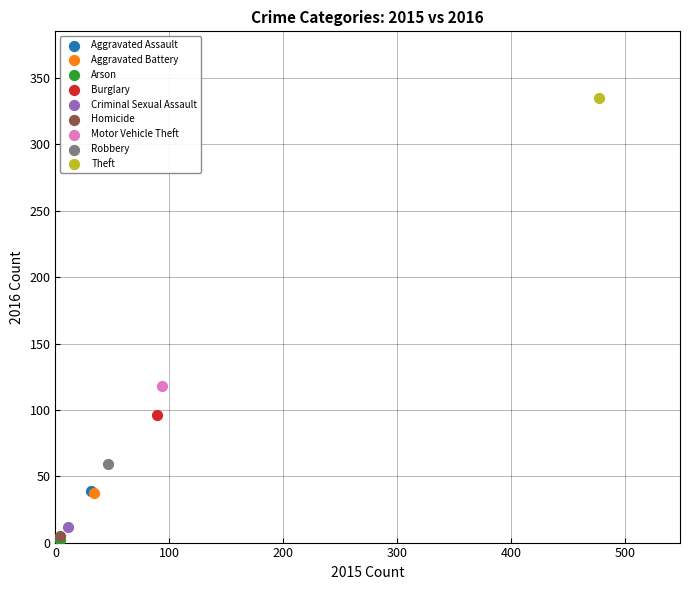

What are all the series names shown in the legend?

Aggravated Assault, Aggravated Battery, Arson, Burglary, Criminal Sexual Assault, Homicide, Motor Vehicle Theft, Robbery, Theft